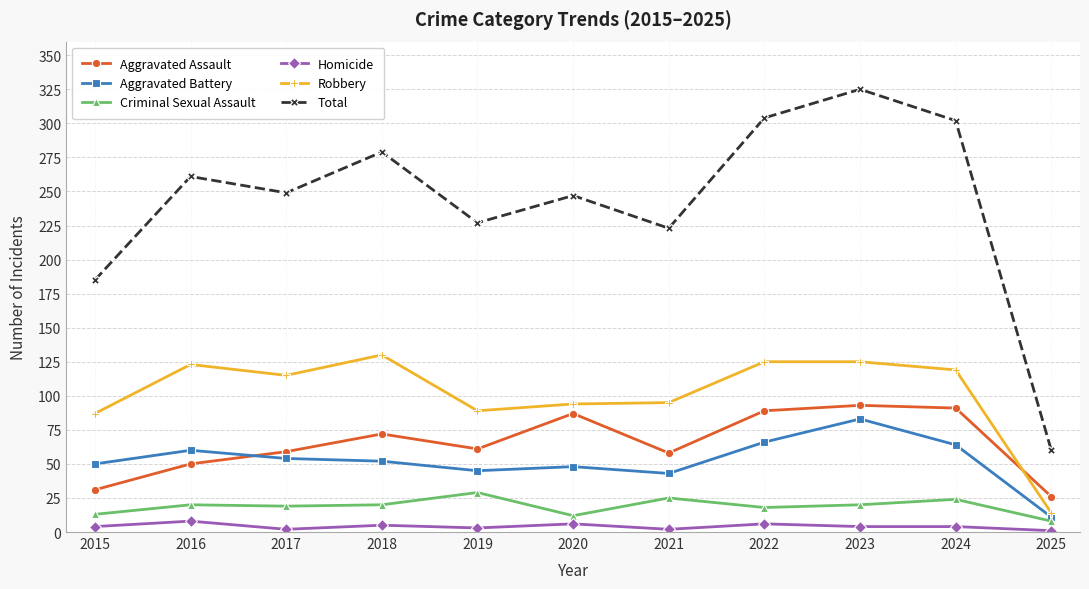

True or false: Aggravated Assault has a value of 59 at 2017.

True